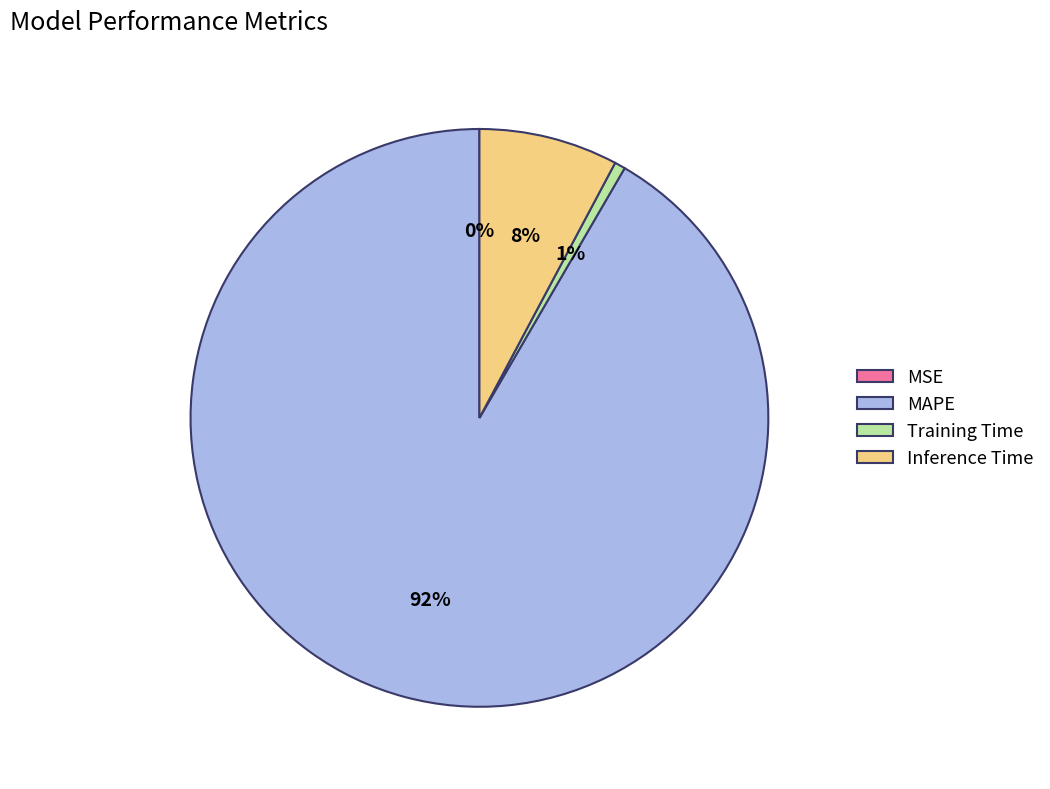

Does MAPE account for over 50% of the chart?

Yes